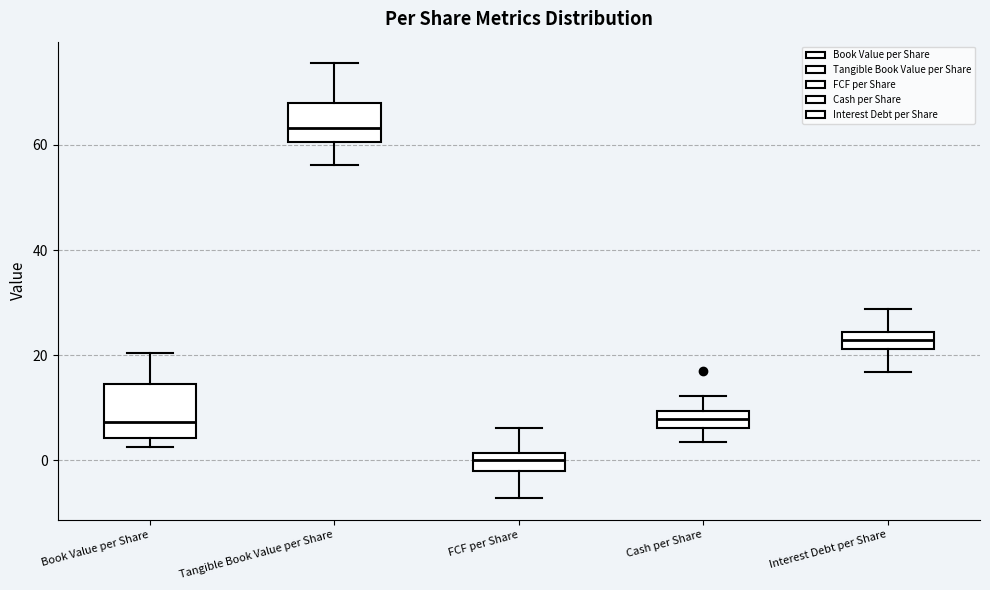

Which box is the tallest, from its lower edge to its upper edge?

Book Value per Share